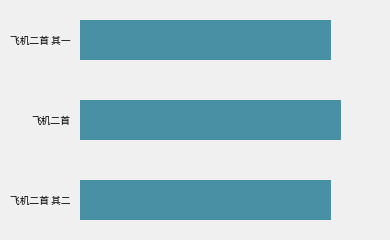

Does the chart contain any negative values?

No